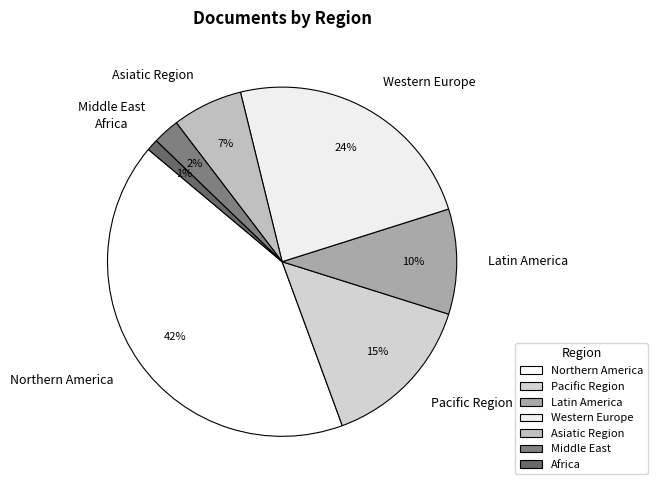

Which slice is the largest?

Northern America